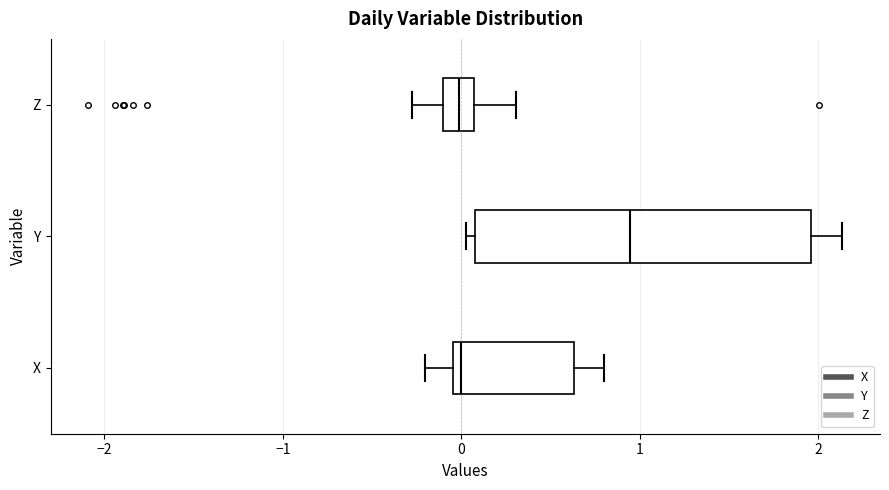

Reading bottom to top, transcribe this box plot: for each box, give where its median line is, the range the box spans, and where its two whiskers end, as read against the x-axis. The values are not printed on the chart, so give them approximately, as read against the axis.

X: median 0.0 (just right of the box's left edge), box 0.0 to 0.6, whiskers -0.2 to 0.8
Y: median 0.9, box 0.1 to 2.0, whiskers 0.0 to 2.1
Z: median 0.0, box -0.1 to 0.1, whiskers -0.3 to 0.3